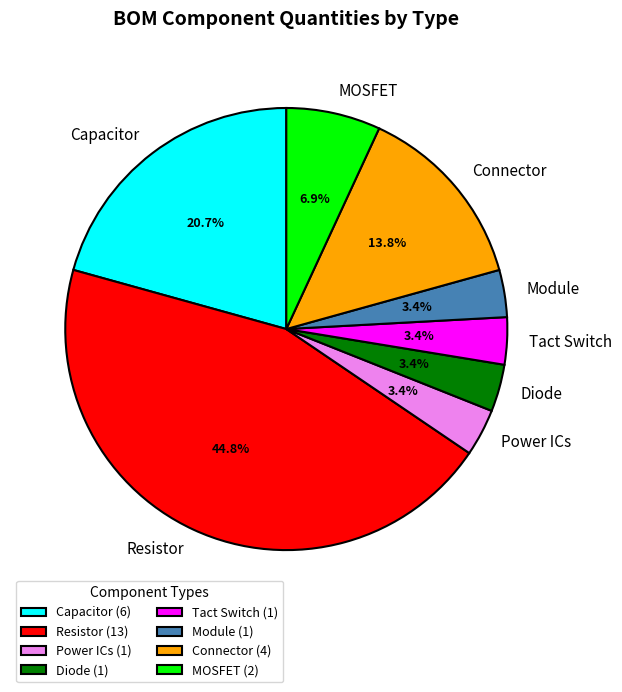

The Capacitor slice represents 32% of the pie. True or false?

False